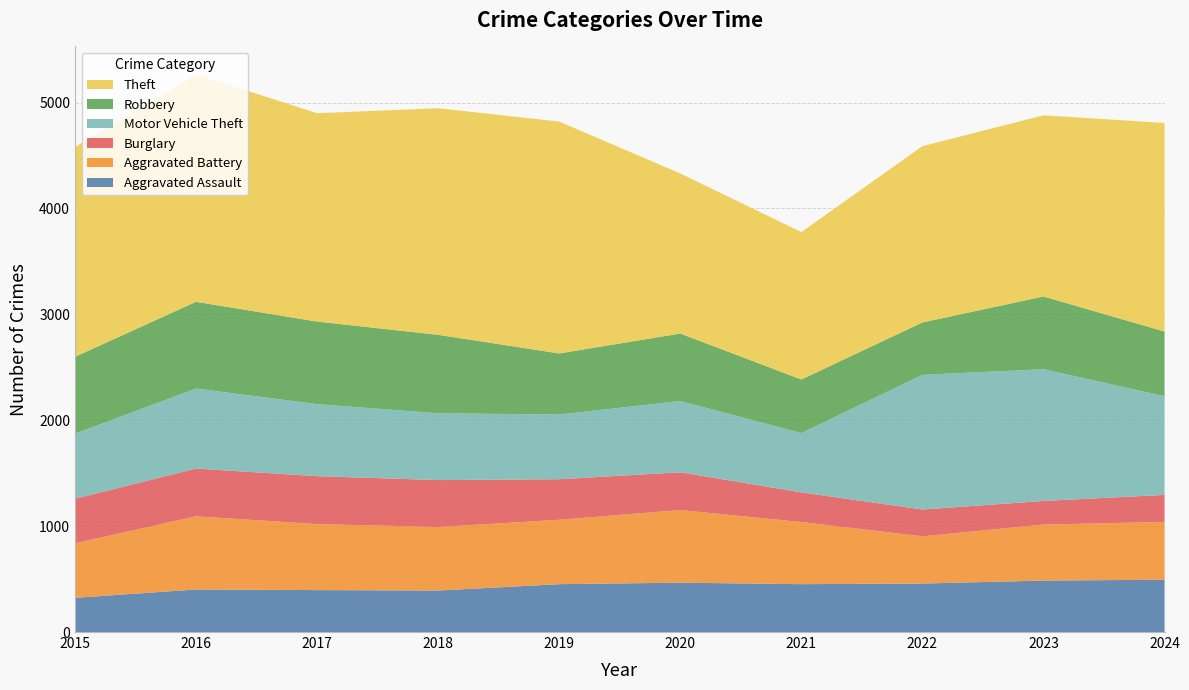

Reading right to left, extract all data points from this chart.

Aggravated Assault: 494	486	458	452	466	452	392	396	402	323
Aggravated Battery: 546	529	446	587	686	608	600	623	691	515
Burglary: 255	223	253	280	357	383	443	453	451	421
Motor Vehicle Theft: 932	1244	1272	560	673	611	631	680	756	614
Robbery: 611	687	495	506	637	577	741	780	819	726
Theft: 1970	1711	1665	1392	1512	2190	2140	1968	2148	1981